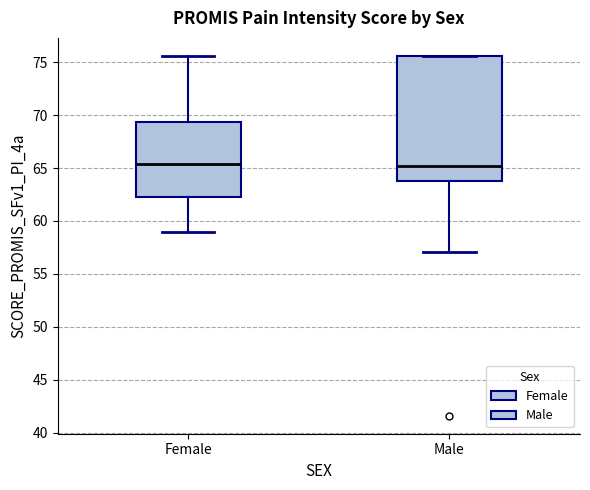

Comparing the boxes themselves (not the whiskers), which one is the tallest?

Male